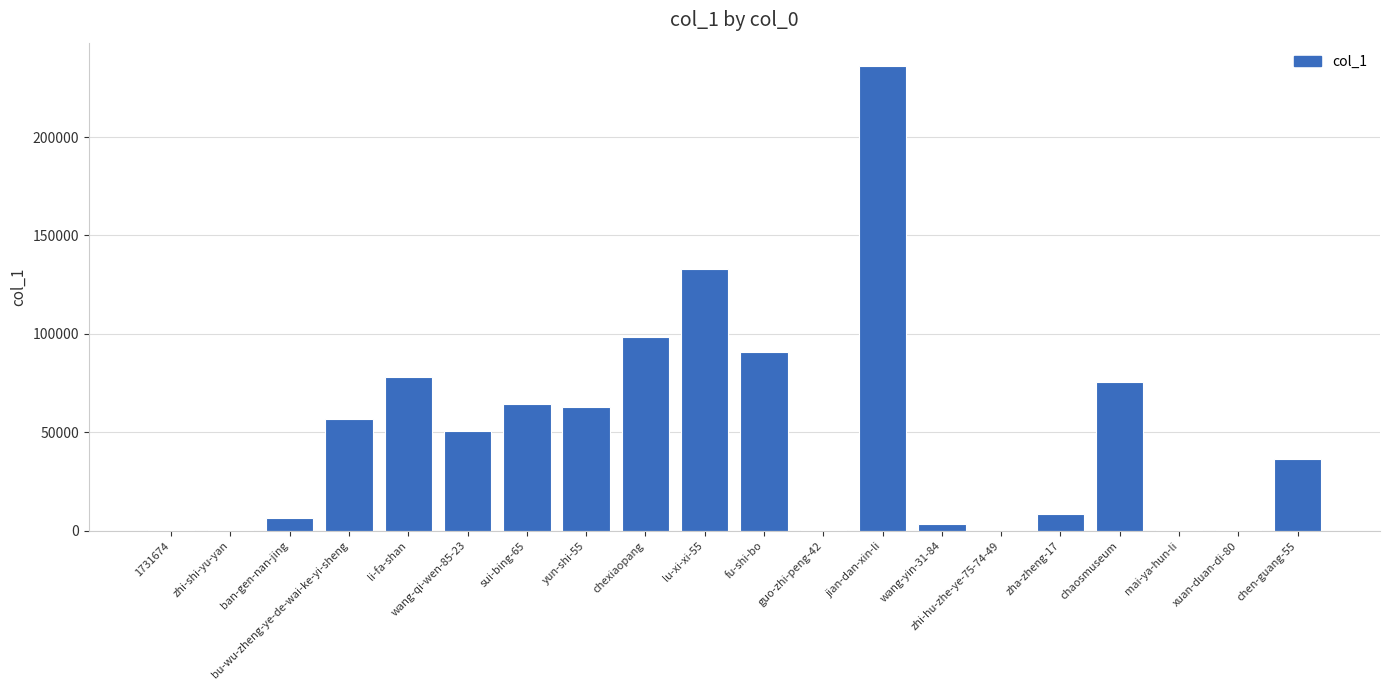

Are the bars grouped side by side (vs. stacked)?

No